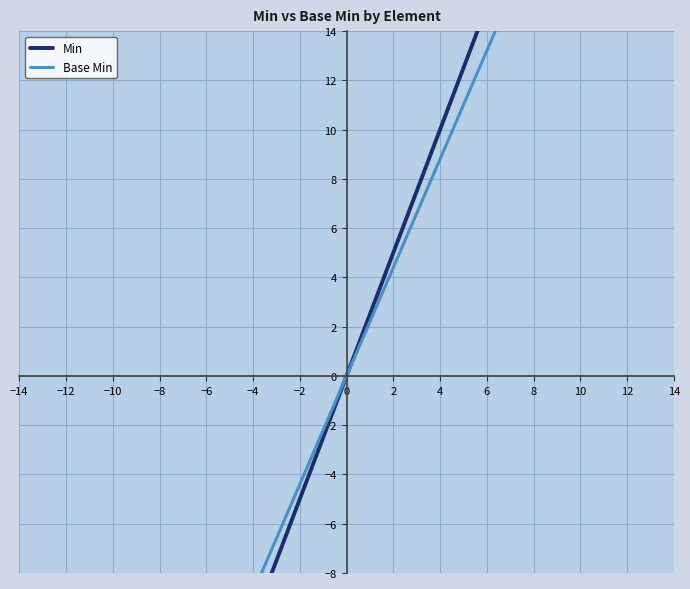

What is the total value across all series at 4?

18.8